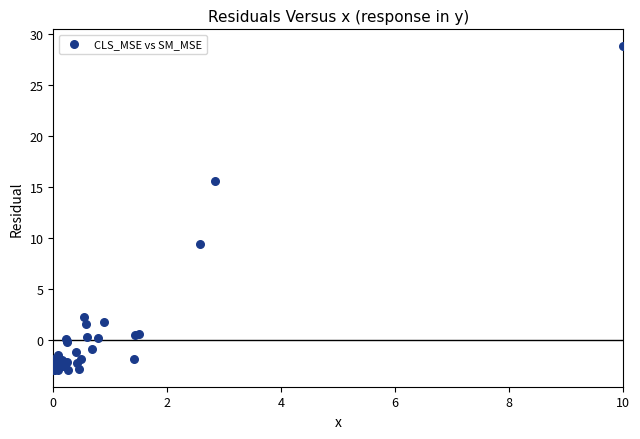

What Y value in the scatter plot is closest to 12?

9.4